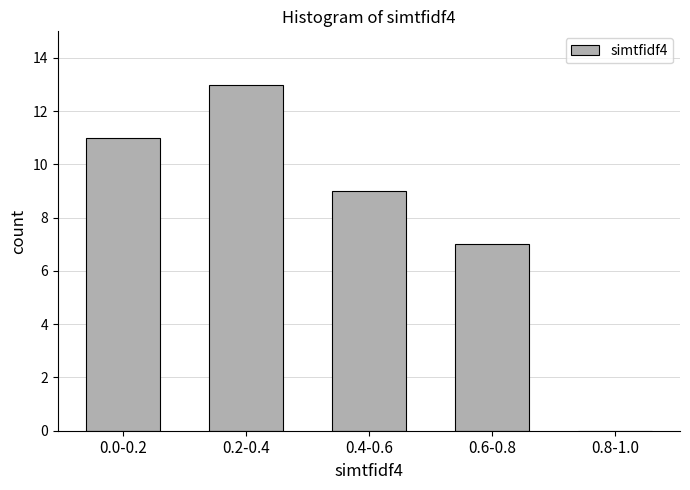

Reading left to right, what are all the values shown in this chart?

0.0-0.2=11	0.2-0.4=13	0.4-0.6=9	0.6-0.8=7	0.8-1.0=0